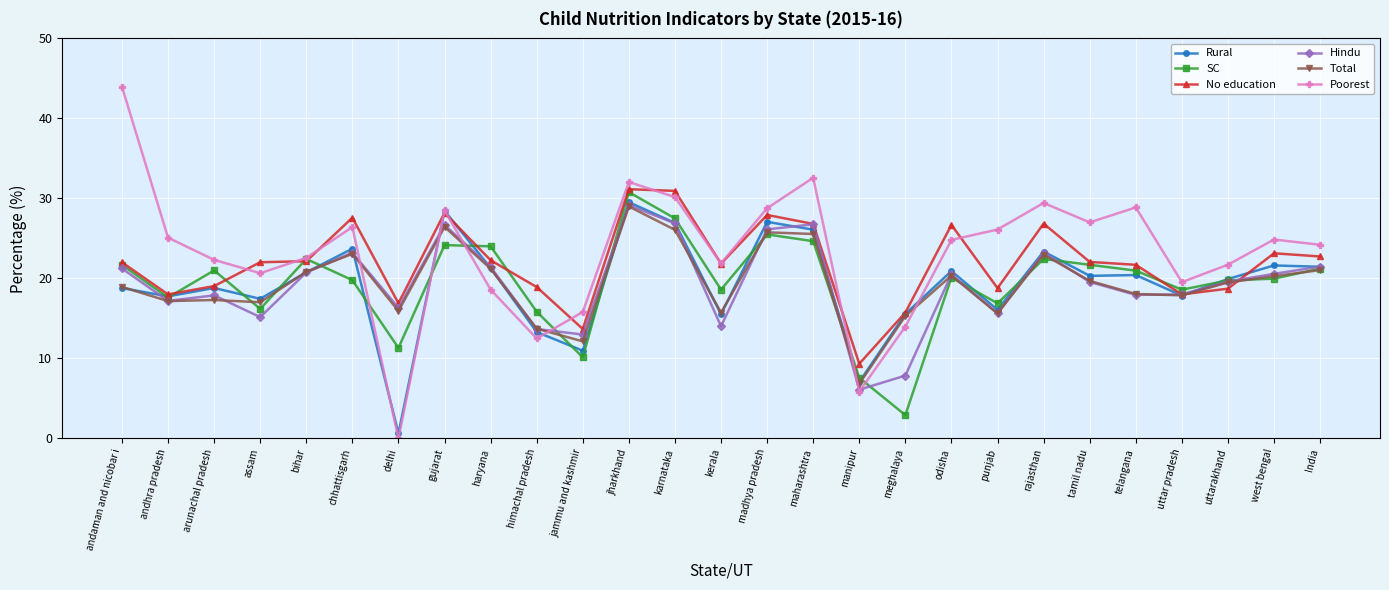

In Total, how many points are lower than both neighbors (excluding endpoints)?

8